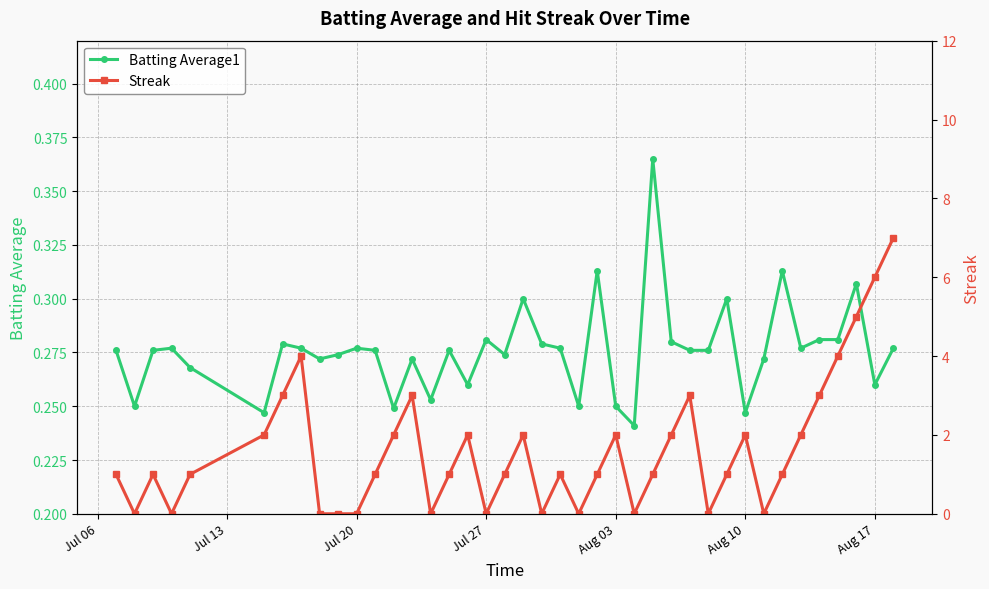

How many lines are shown in the chart?

2